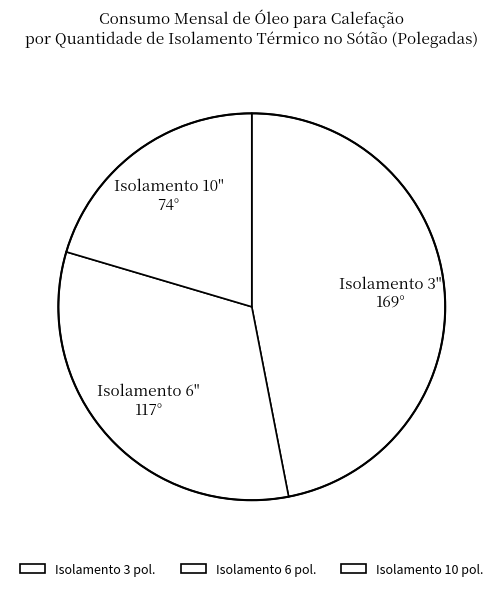

How many segments does this pie chart have?

3